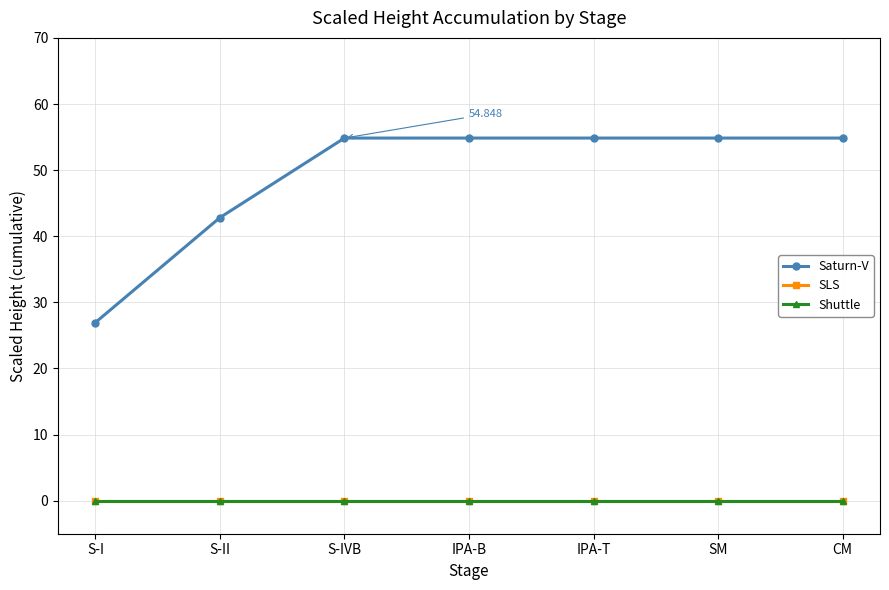

True or false: SLS and Saturn-V cross at least once.

False